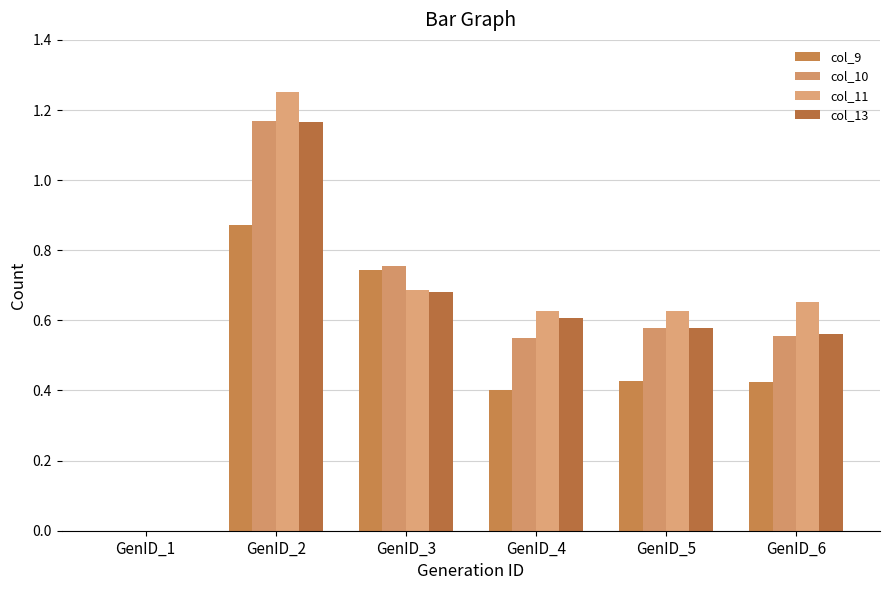

What is the difference between the maximum and second lowest values in the col_9 series?

0.5